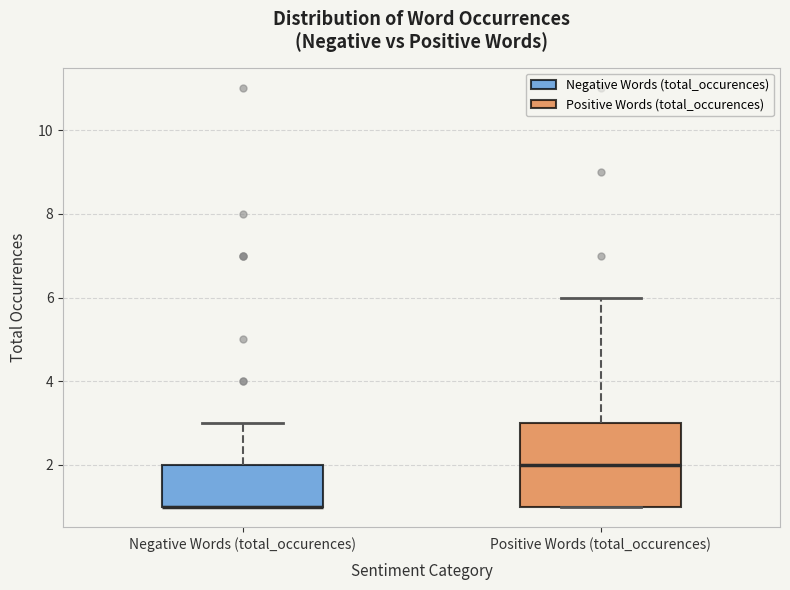

Reading left to right, transcribe this box plot: for each box, give where its median line is, the range the box spans, and where its two whiskers end, as read against the y-axis. The values are not printed on the chart, so give them approximately, as read against the axis.

Negative Words (total_occurences): median 1 (drawn on the box's lower edge), box 1 to 2, whiskers 1 to 3
Positive Words (total_occurences): median 2, box 1 to 3, whiskers 1 to 6